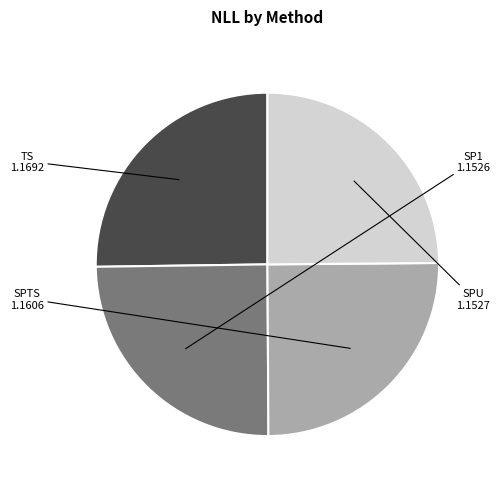

Is there any slice that represents more than half of the pie?

No